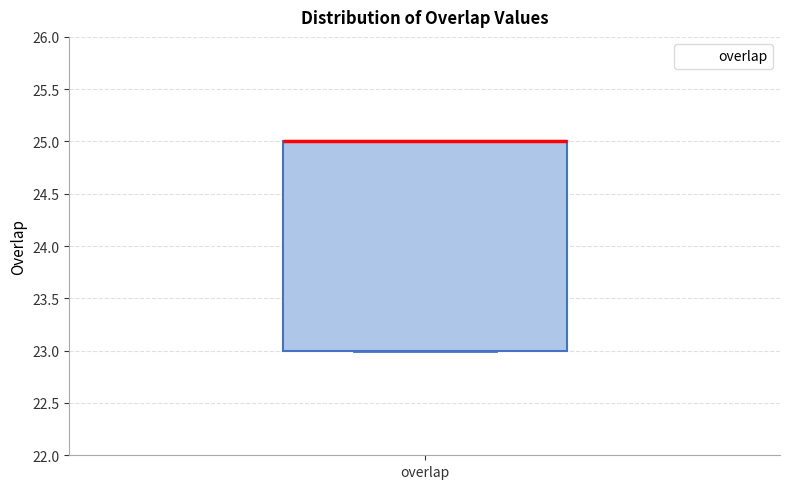

Read this box plot against the y-axis: the position of the median line, the range covered by the box, and the ends of both whiskers. The values are not printed on the chart, so give them approximately, as read against the axis.

median 25 (drawn on the box's upper edge), box 23 to 25, whiskers 23 to 25